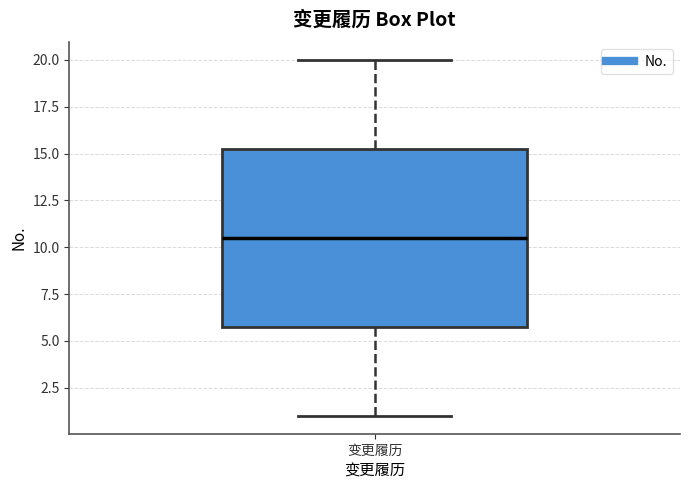

Transcribe this box plot: give where the median line is, the range the box spans, and where the two whiskers end, as read against the y-axis. The values are not printed on the chart, so give them approximately, as read against the axis.

median 10.5, box 6.0 to 15.5, whiskers 1.0 to 20.0